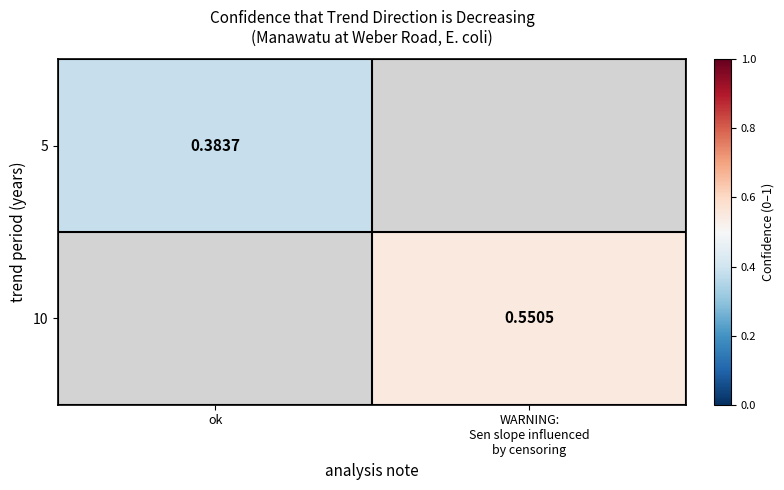

Is the value of 10 at WARNING: Sen slope influenced by censoring greater than the value of 5 at ok?

Yes